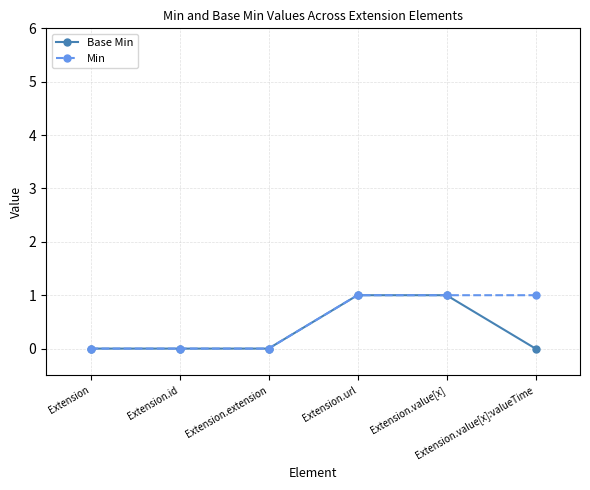

True or false: Min has more than 2 interior local peaks.

False